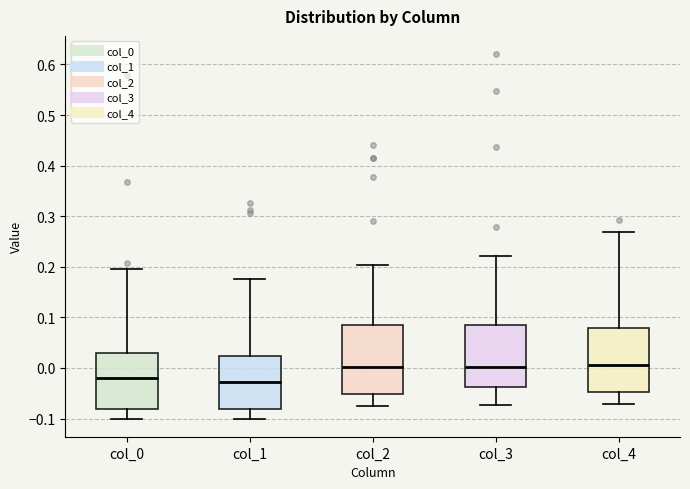

Where is the upper edge of the box for col_0 on the y-axis? The values are not printed on the chart, so give them approximately, as read against the axis.

0.03